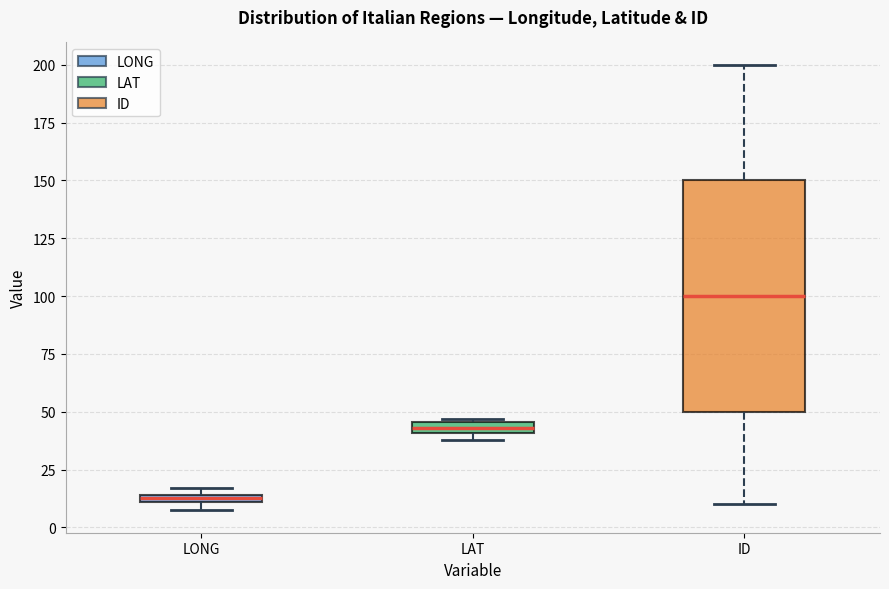

Which box has the highest median line?

ID